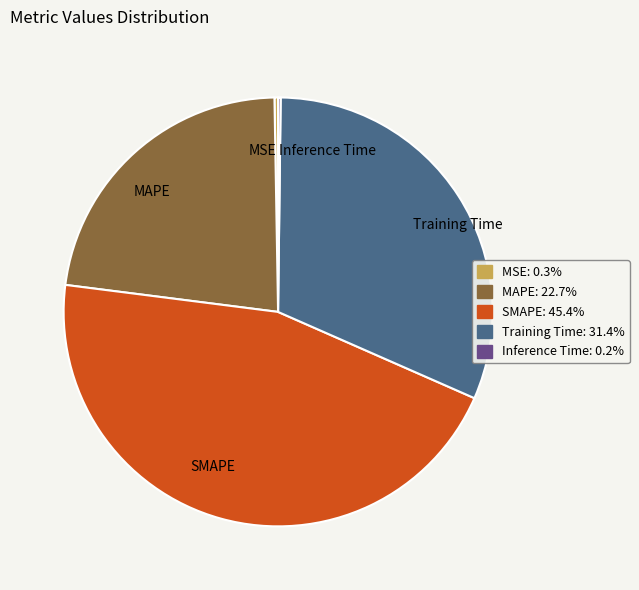

Is it true that Training Time is 31% of the pie?

True